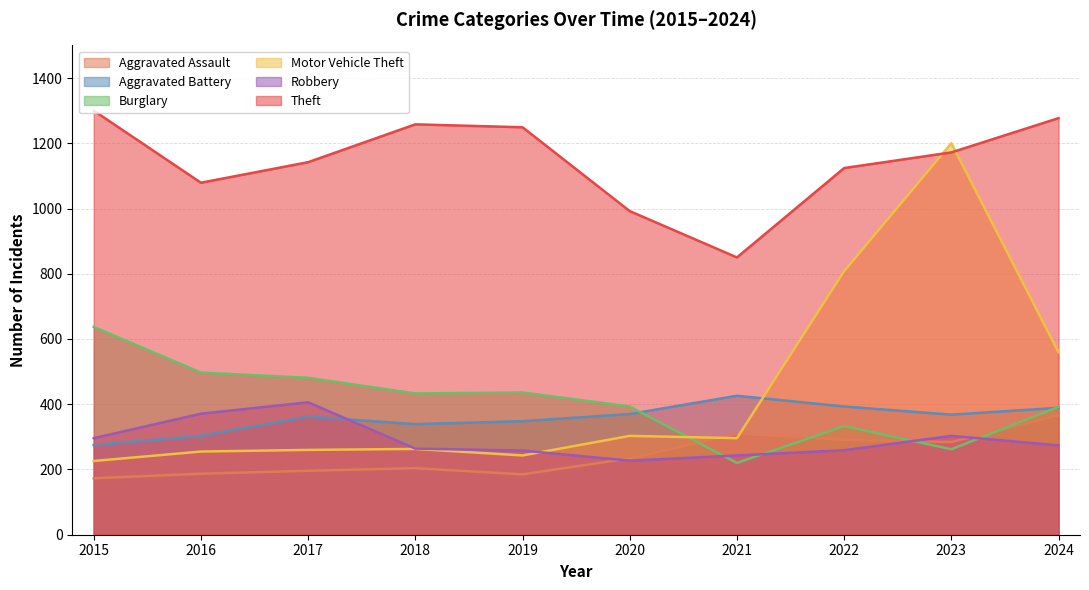

True or false: Aggravated Assault and Aggravated Battery cross at least once.

False